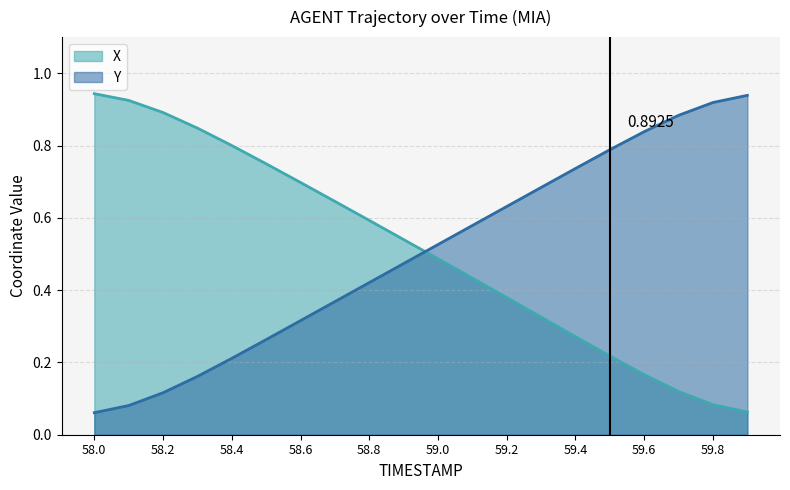

How many intersections are there between X and Y?

1